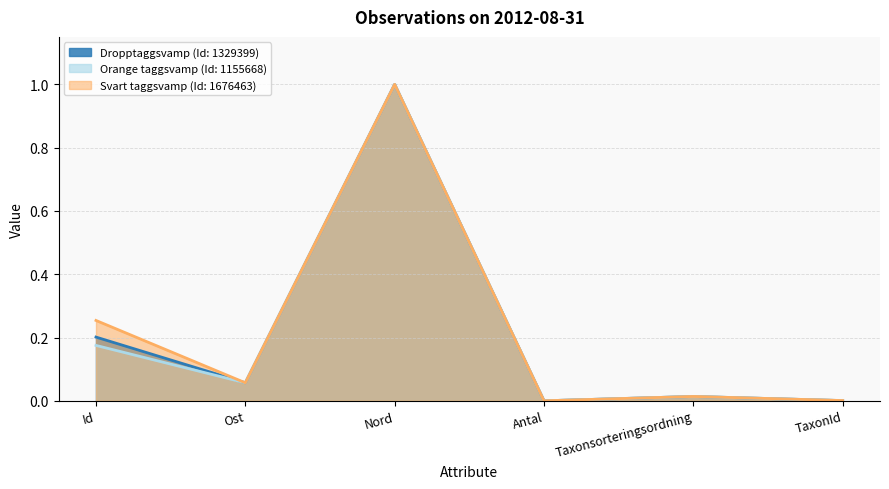

Which has a higher value, TaxonId or Nord?

Nord